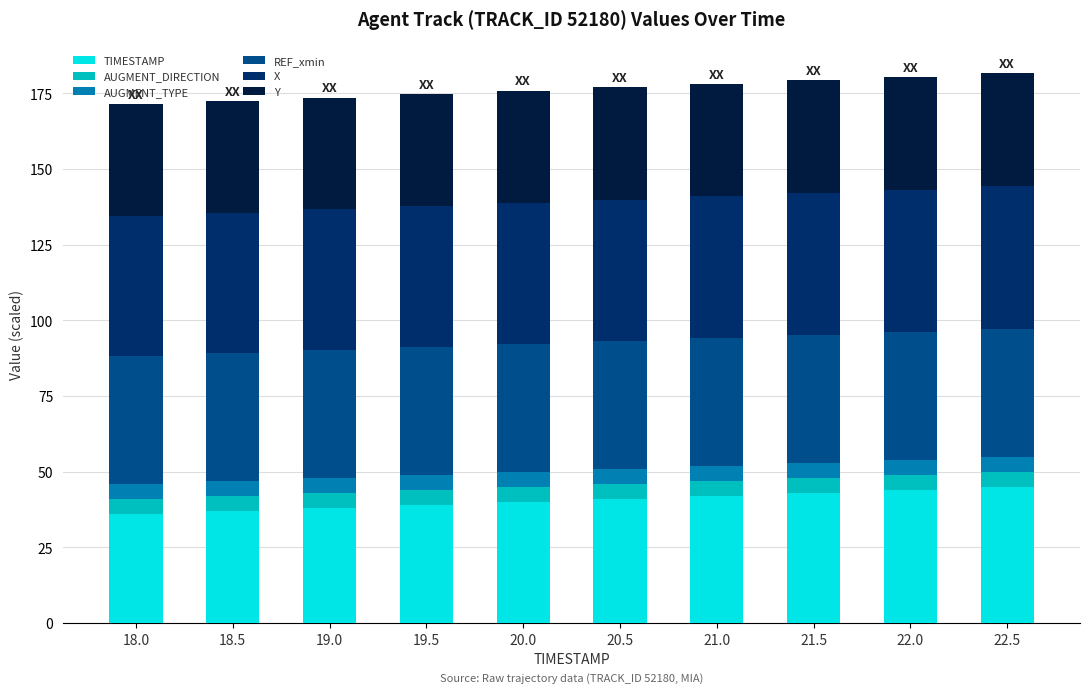

How many bars are there in total?

10